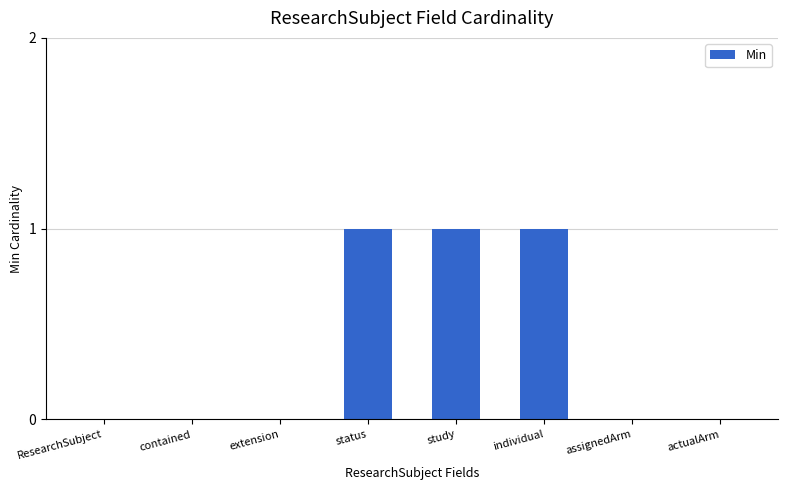

What is the sum of all values?

3